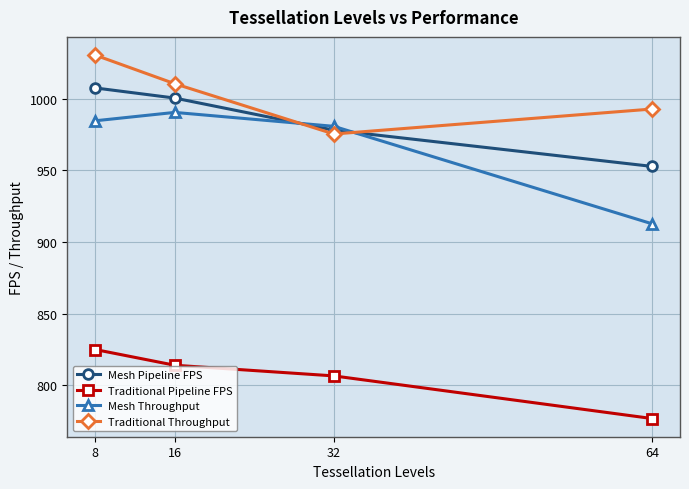

What is the difference between the Traditional Throughput values at 8 and 32?

55.1